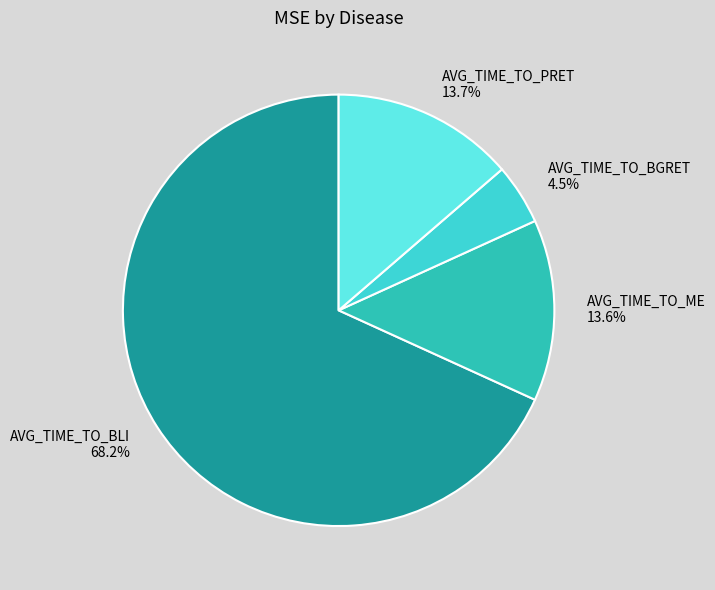

The AVG_TIME_TO_PRET slice represents 1% of the pie. True or false?

False